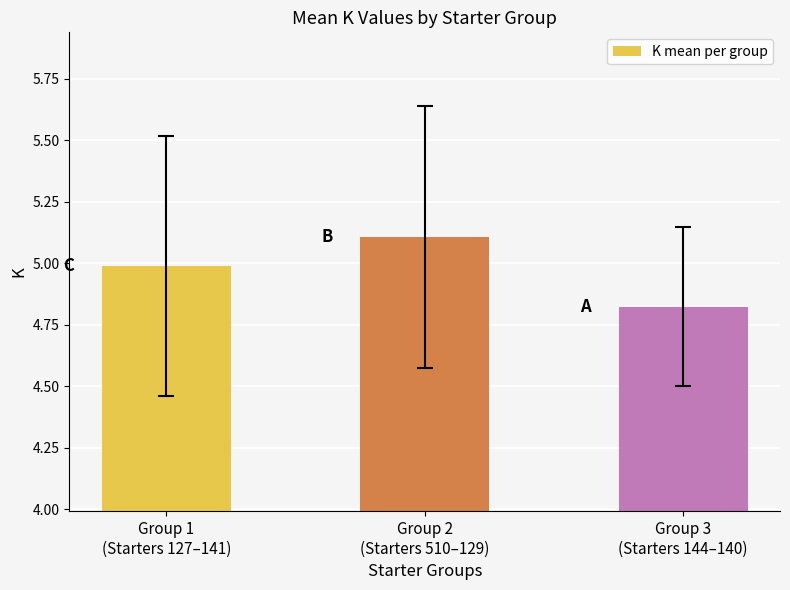

What is the average value?

5.0